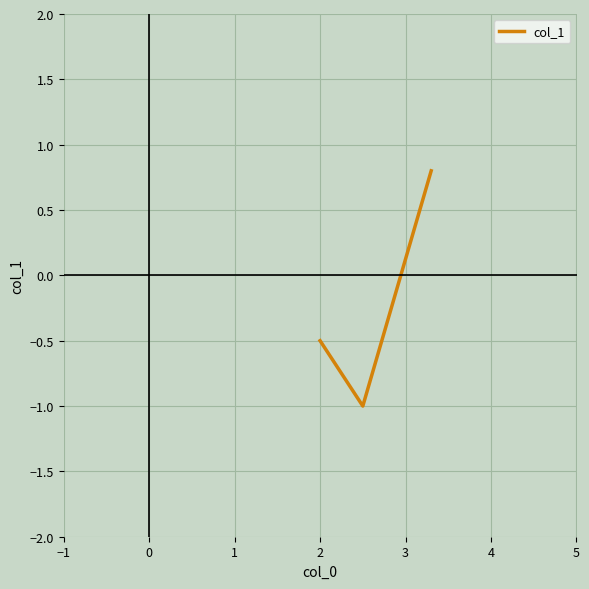

Between 0 and 1, which is larger?

1